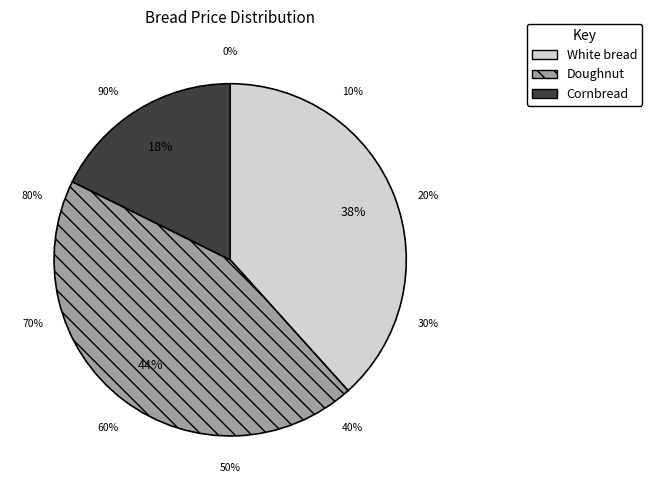

Count the number of slices in the pie.

3